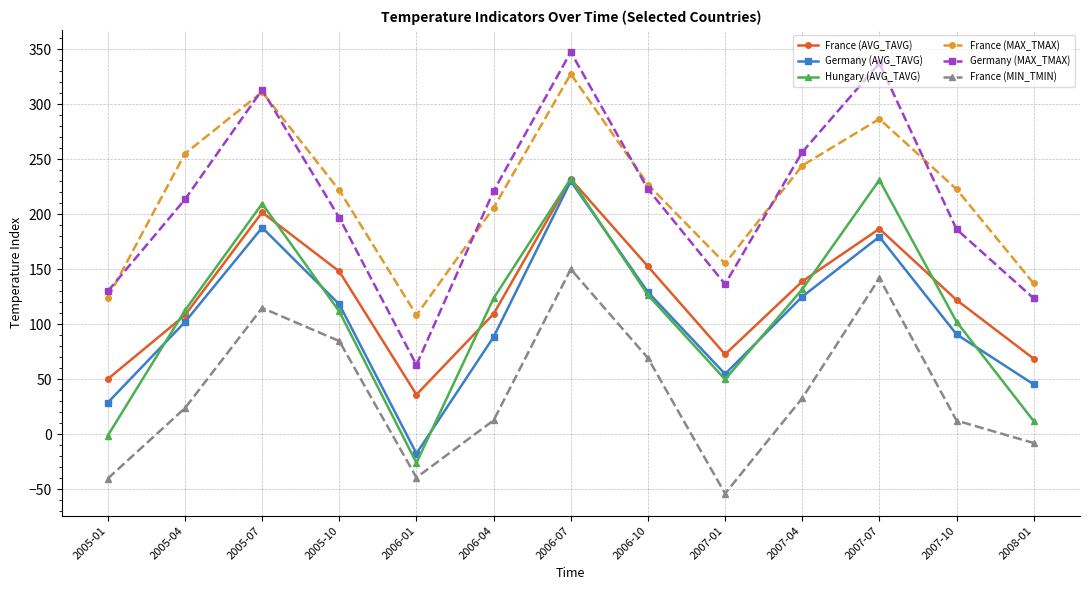

What is the label of the 5th point from the left?

2006-01